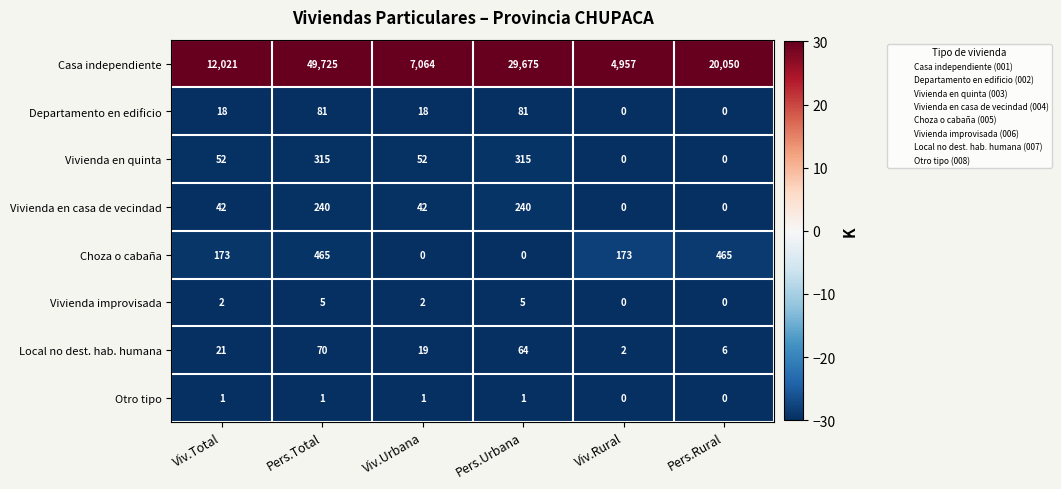

Which label corresponds to the largest value in the chart?

Pers.Total